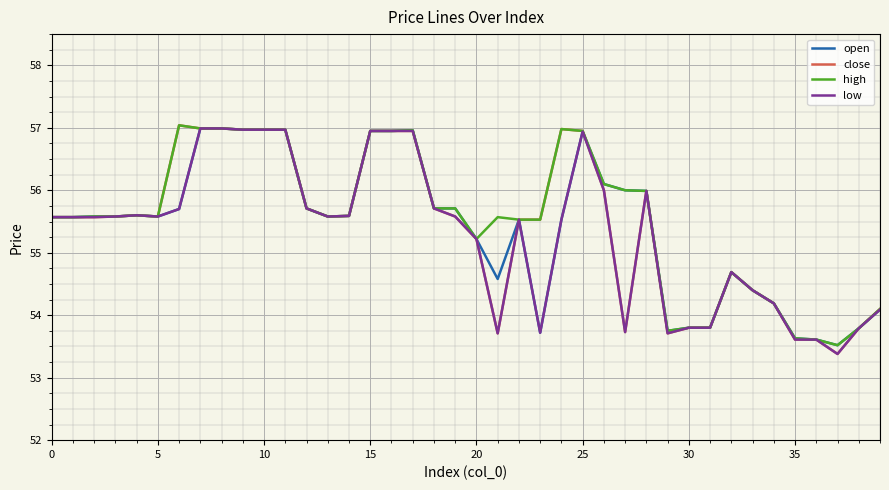

Is this an area chart (filled region under the line)?

No